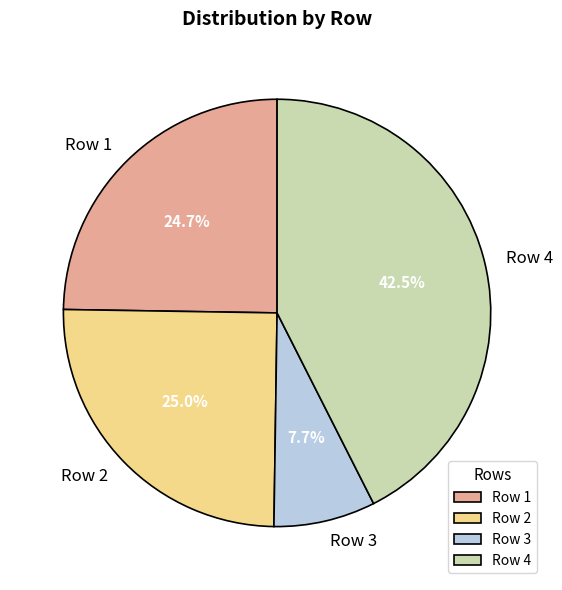

How many segments does this pie chart have?

4